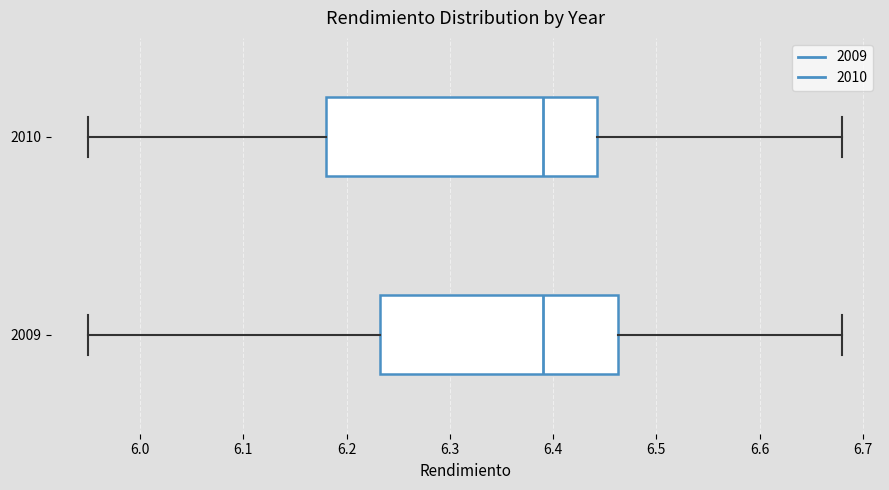

Reading bottom to top, transcribe this box plot: for each box, give where its median line is, the range the box spans, and where its two whiskers end, as read against the x-axis. The values are not printed on the chart, so give them approximately, as read against the axis.

2009: median 6.39, box 6.23 to 6.46, whiskers 5.95 to 6.68
2010: median 6.39, box 6.18 to 6.44, whiskers 5.95 to 6.68